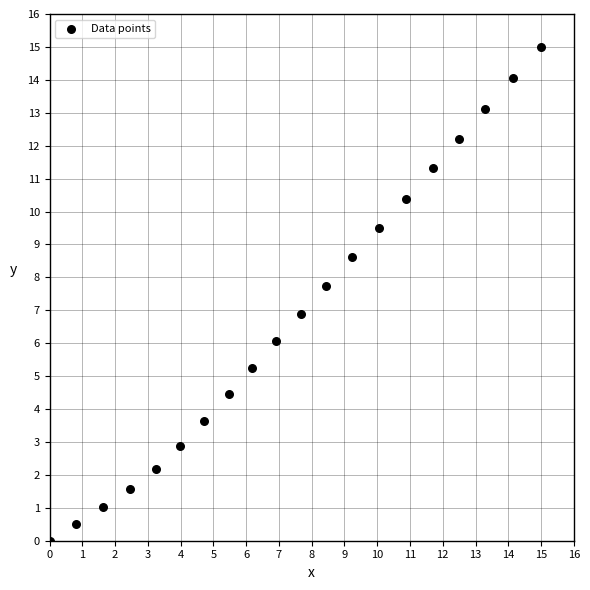

What is the range of X values (max minus min)?

15.0